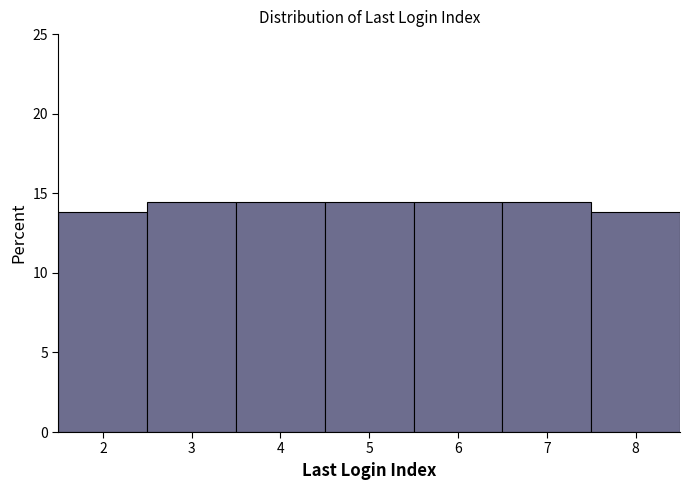

Reading left to right, transcribe all the data shown in this chart.

13.8	14.5	14.5	14.5	14.5	14.5	13.8